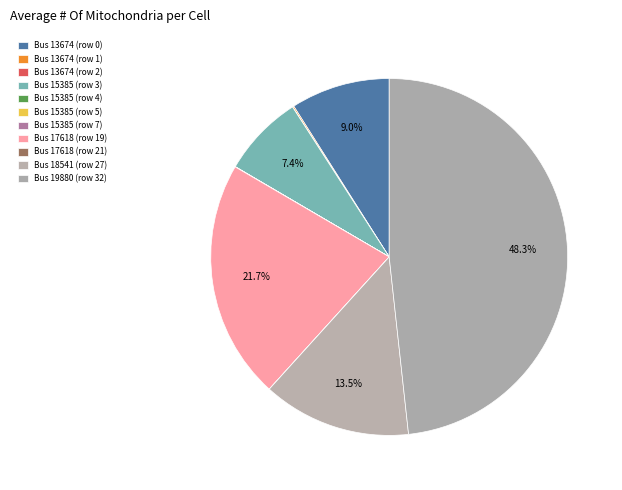

What portion of the pie excludes Bus 15385 (row 4)?

100.0%